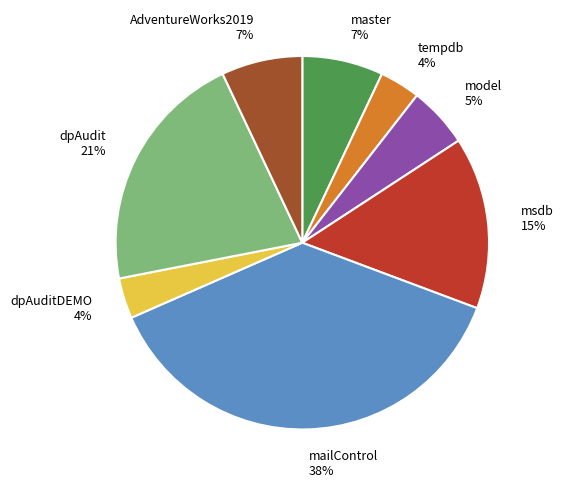

Which has a higher value, msdb or mailControl?

mailControl